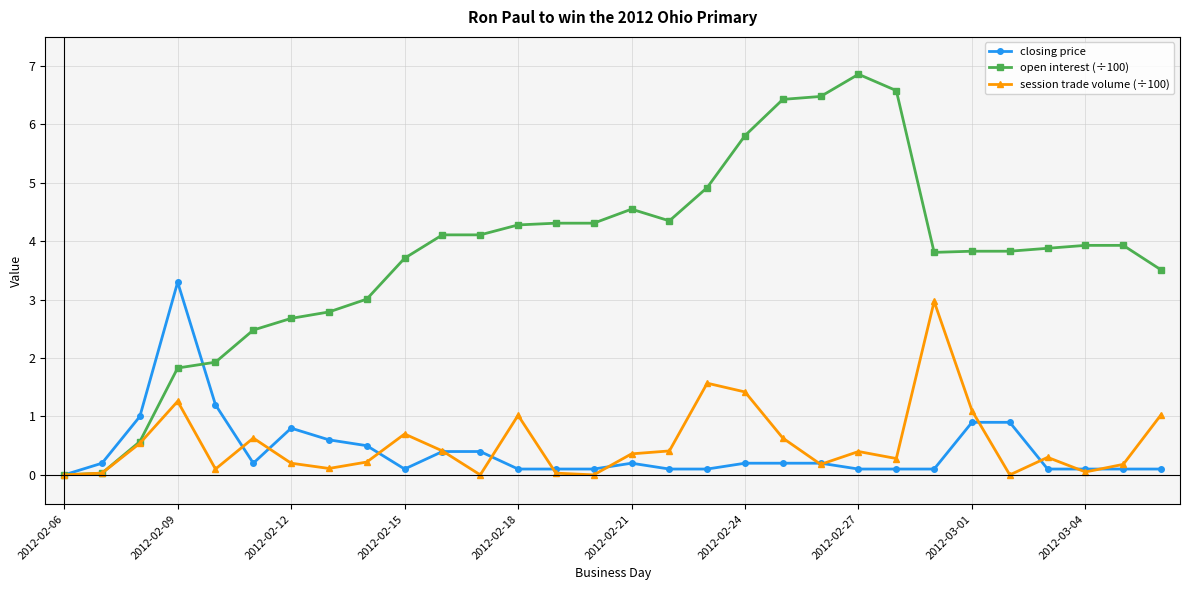

Count the number of data series in this chart.

3